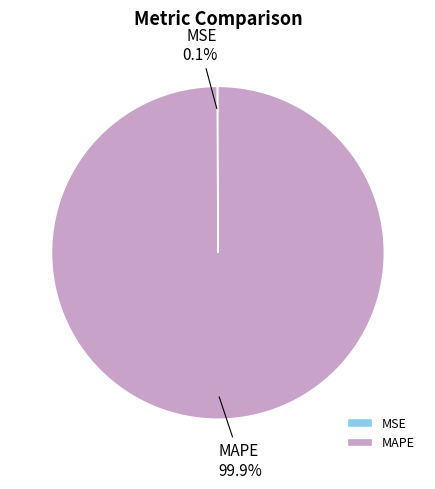

Does any single category account for the majority?

Yes